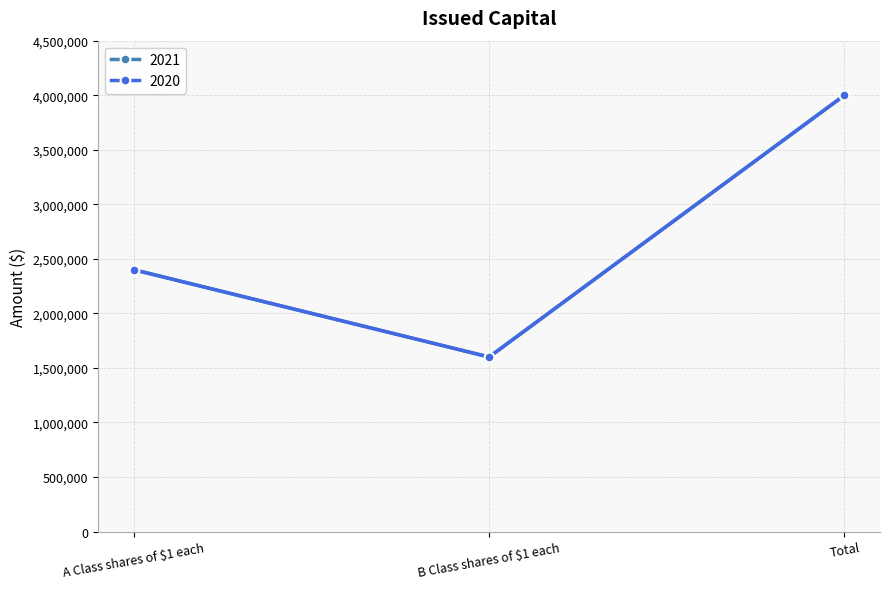

What are all the series names shown in the legend?

2021, 2020